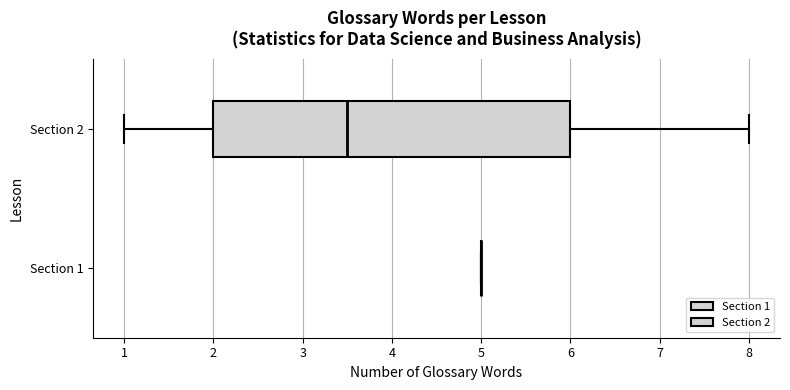

Which box is the widest, from its left edge to its right edge?

Section 2